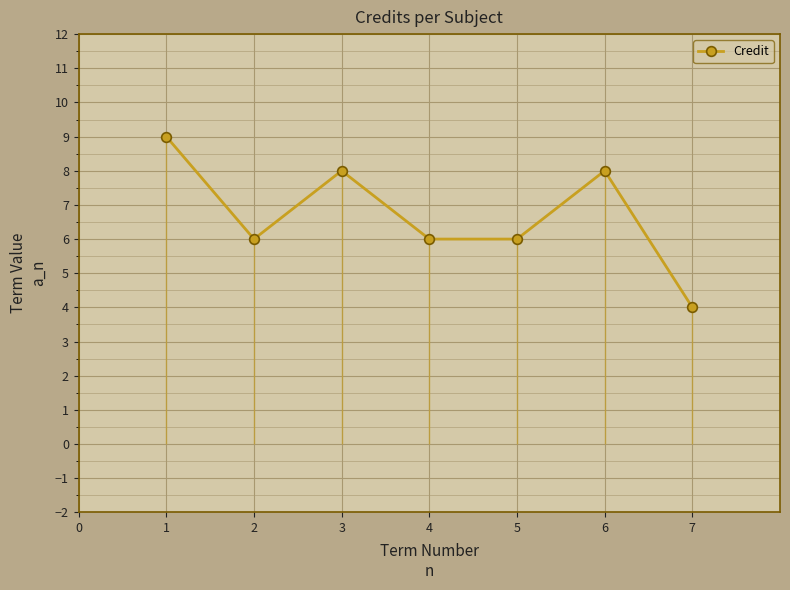

What is the minimum value shown in the chart?

4